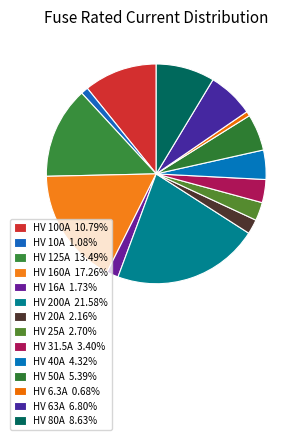

Does HV 10A account for over 50% of the chart?

No